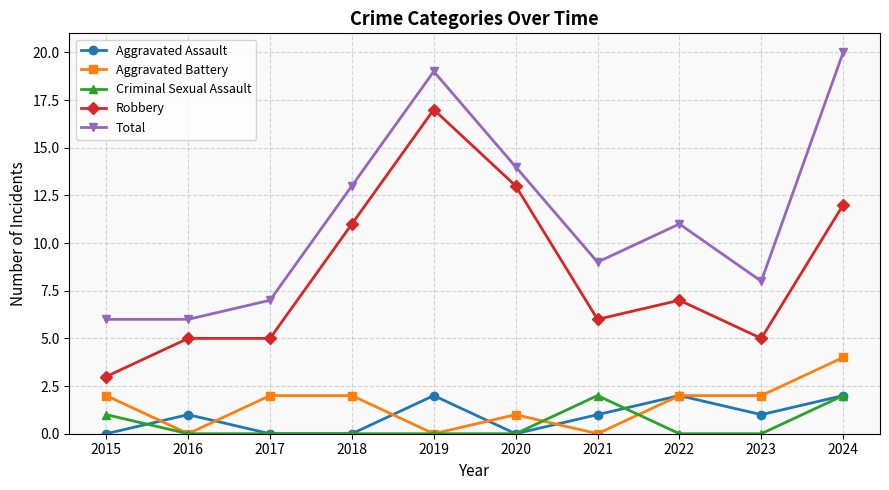

How many data points in Total are less than 11?

5